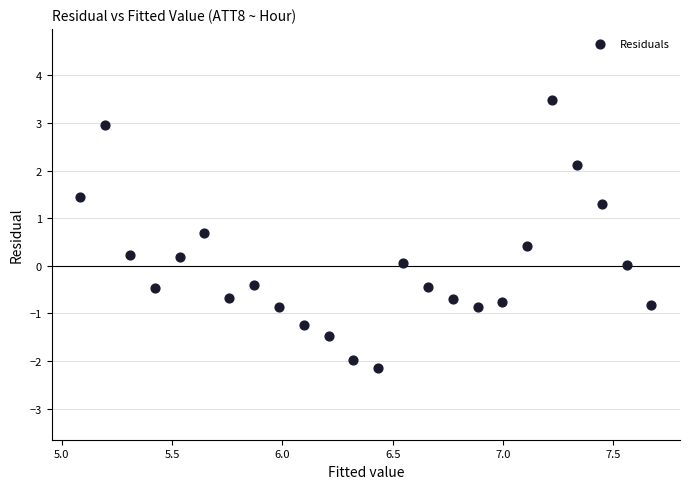

What is the range of Y values (max minus min)?

5.6